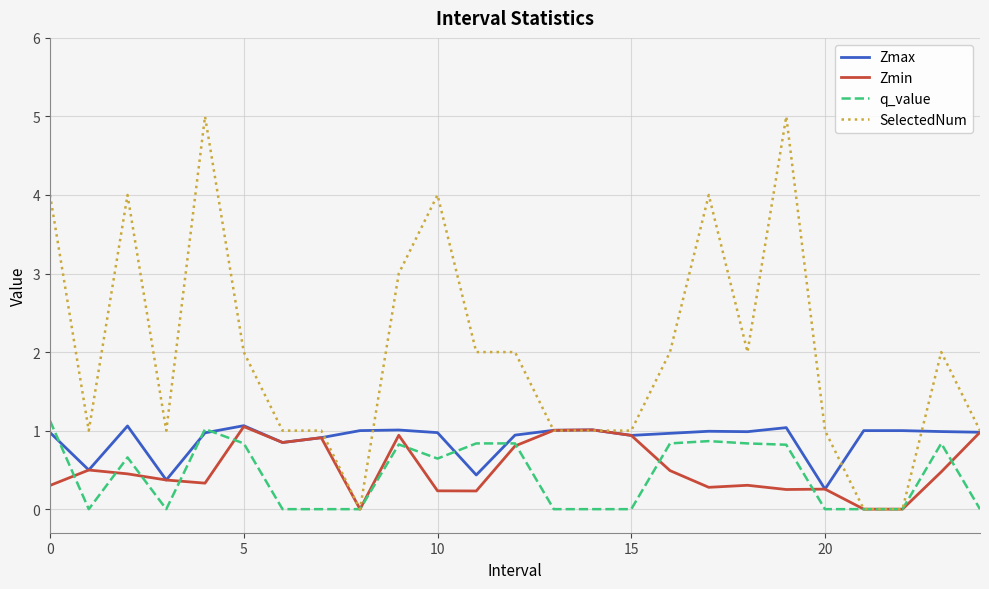

Which series has the largest range (max minus min)?

SelectedNum